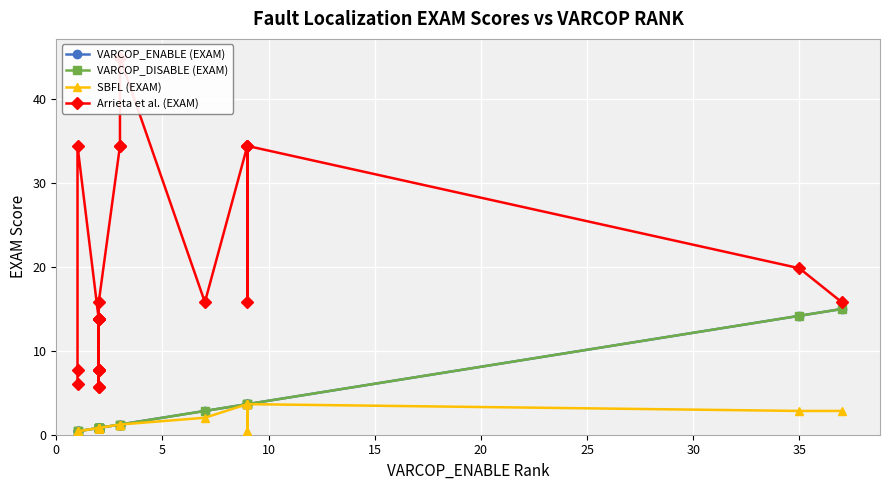

What is the difference between the maximum and minimum values in the VARCOP_DISABLE (EXAM) series?

14.6